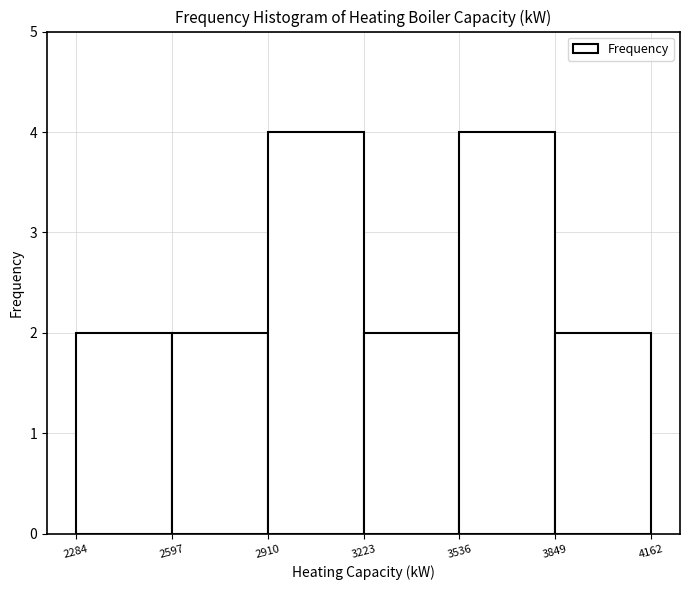

Reading left to right, transcribe this chart: for each bar, give the range it covers on the x-axis and its height. The values are not printed on the chart, so give them approximately, as read against the axis.

2284 to 2597: 2
2597 to 2910: 2
2910 to 3223: 4
3223 to 3536: 2
3536 to 3849: 4
3849 to 4162: 2